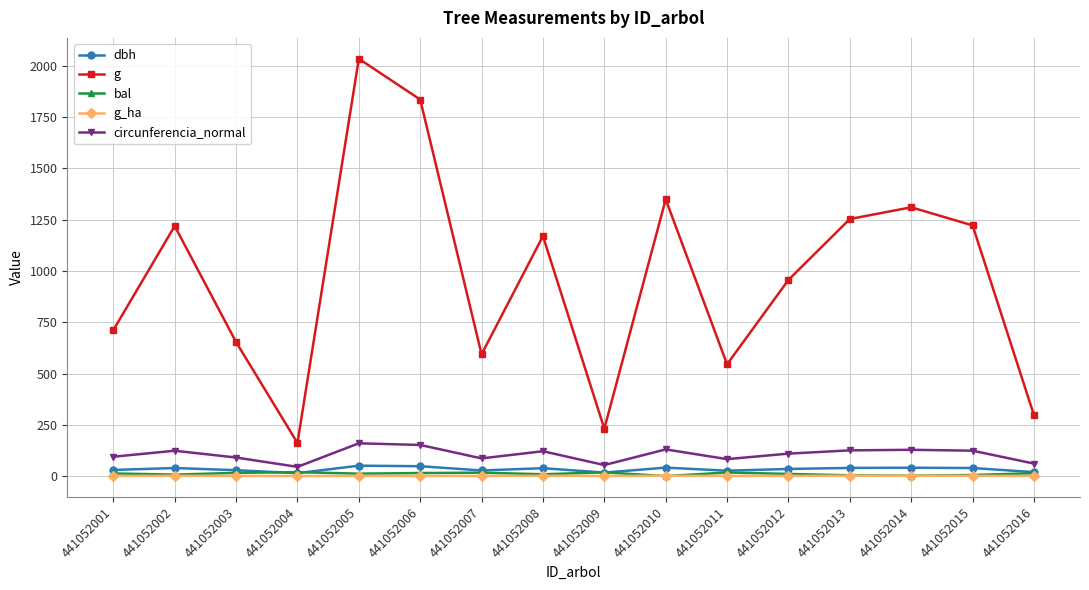

Does the chart display data point markers on the line(s)?

Yes